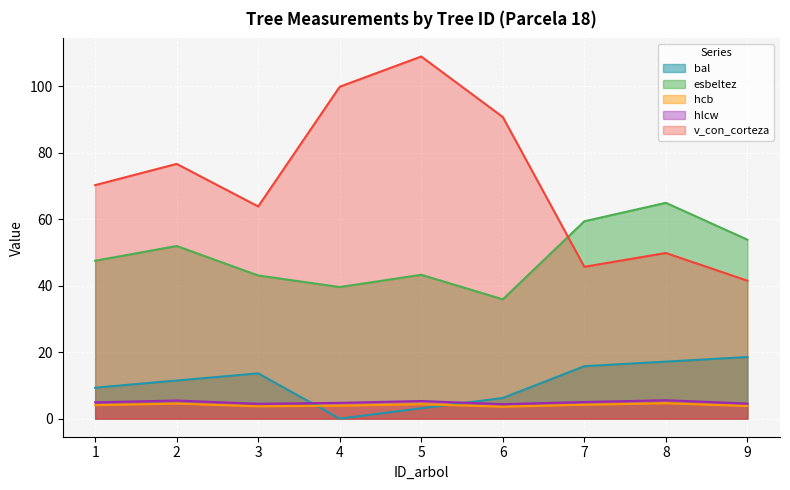

What is the sum of all hlcw values?

44.3